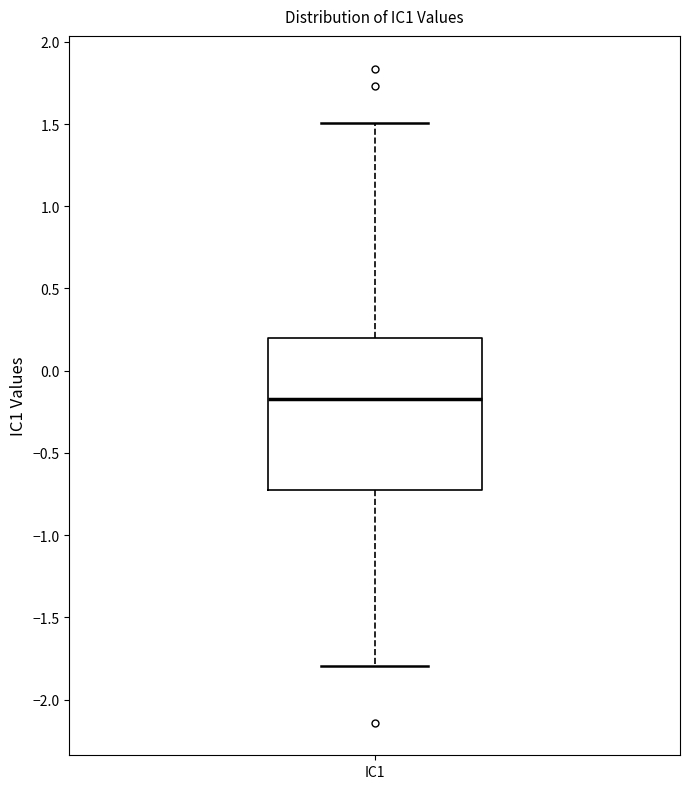

Read this box plot against the y-axis: the position of the median line, the range covered by the box, and the ends of both whiskers. The values are not printed on the chart, so give them approximately, as read against the axis.

median -0.15, box -0.70 to 0.20, whiskers -1.80 to 1.50